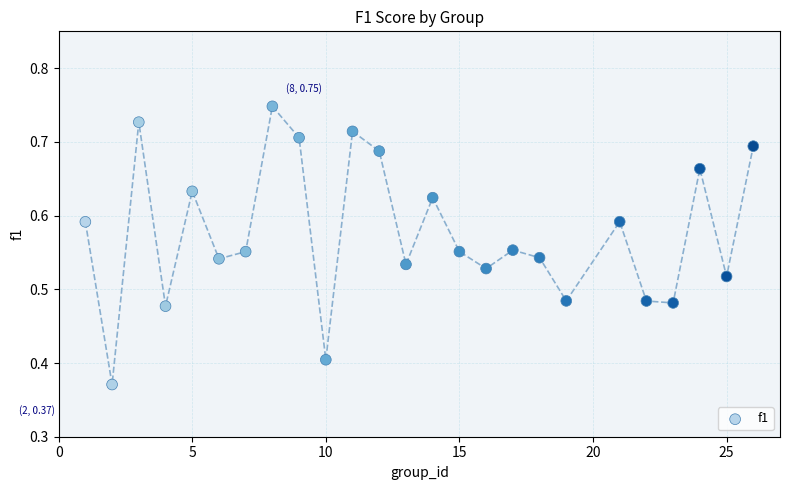

What is the range of X values (max minus min)?

25.0